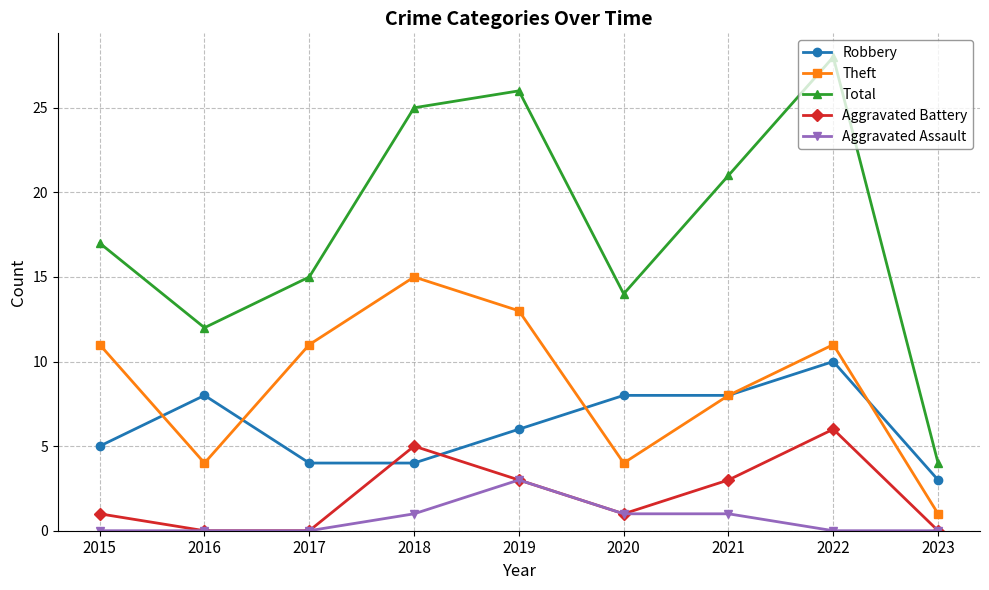

Which series has the largest total across all categories?

Total